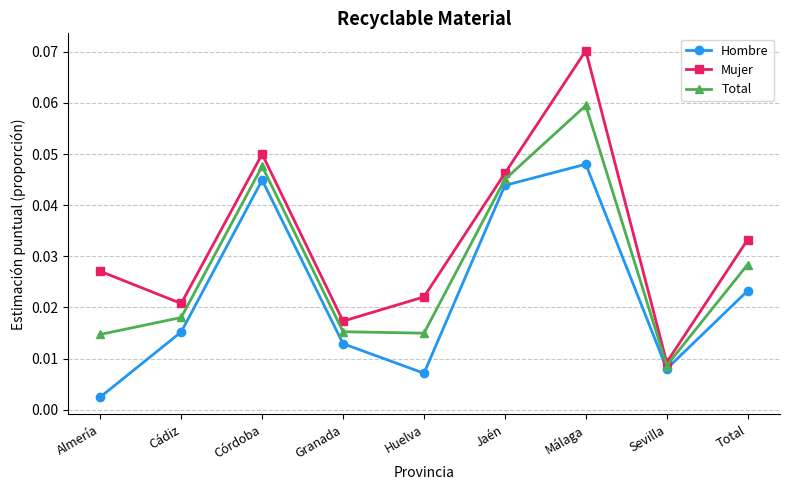

Rank the categories by Hombre value from highest to lowest.

Málaga, Córdoba, Jaén, Total, Cádiz, Granada, Sevilla, Huelva, Almería